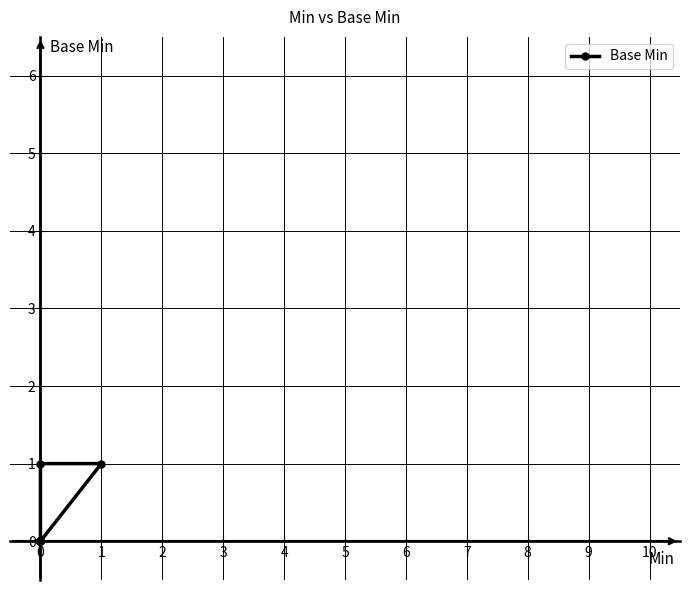

Read the value at 0.

1